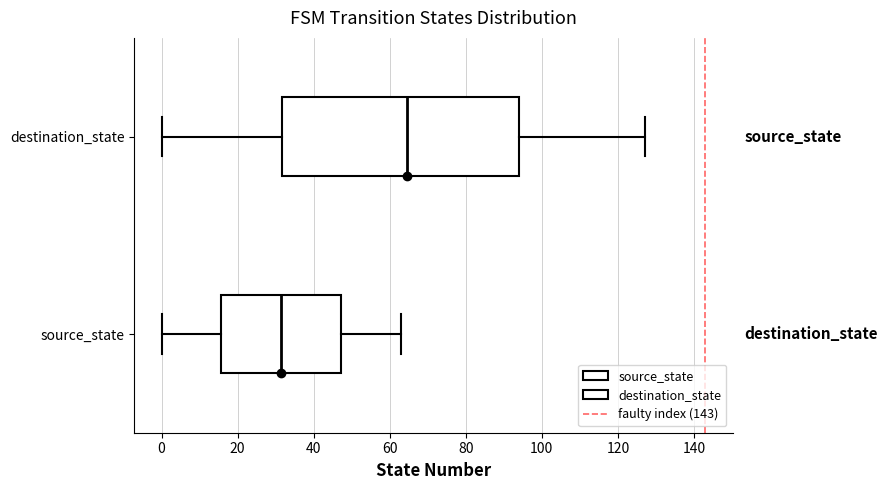

Which box is the widest, from its left edge to its right edge?

destination_state